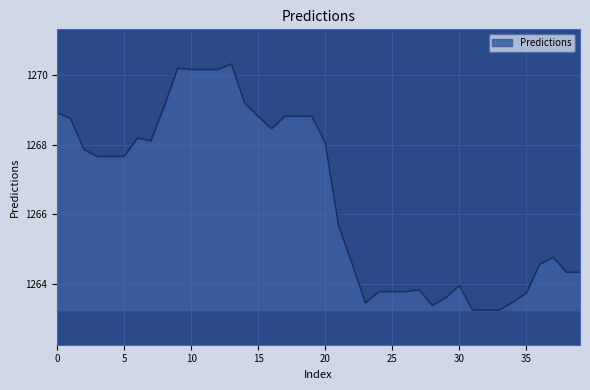

What is the greatest value displayed?

1270.3